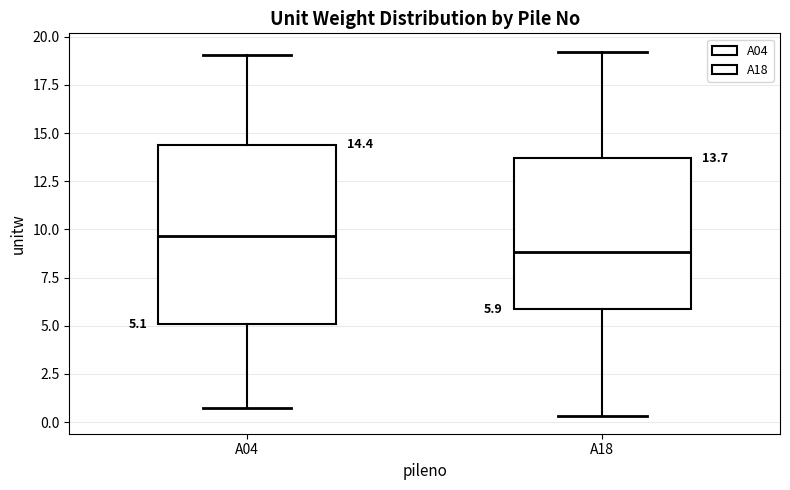

Comparing the boxes themselves (not the whiskers), which one is the tallest?

A04